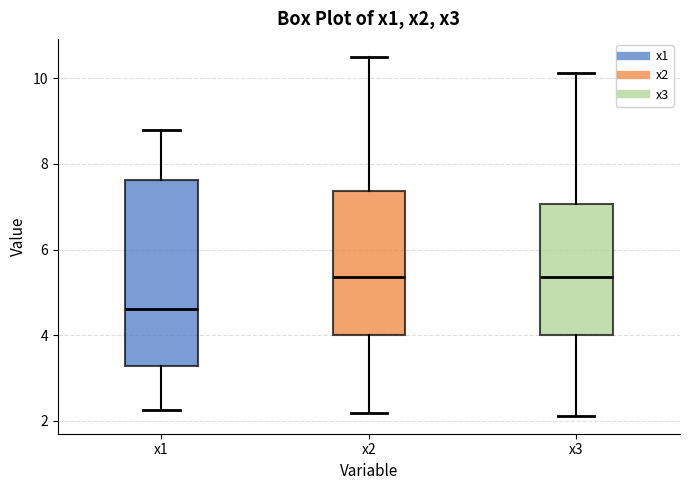

Where does the upper whisker of the box for x3 end on the y-axis? The values are not printed on the chart, so give them approximately, as read against the axis.

10.2